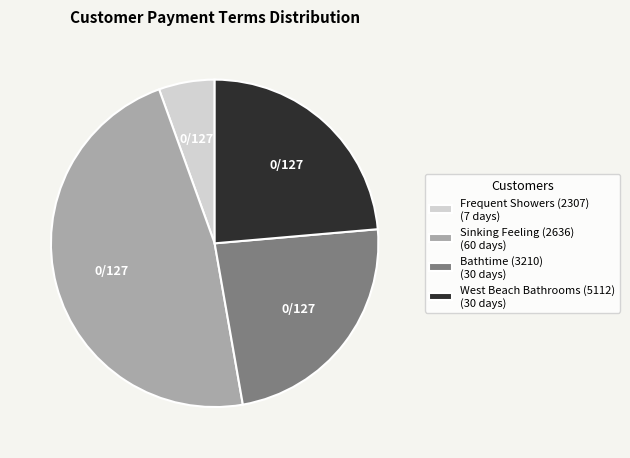

The Sinking Feeling (2636) slice represents 47% of the pie. True or false?

True